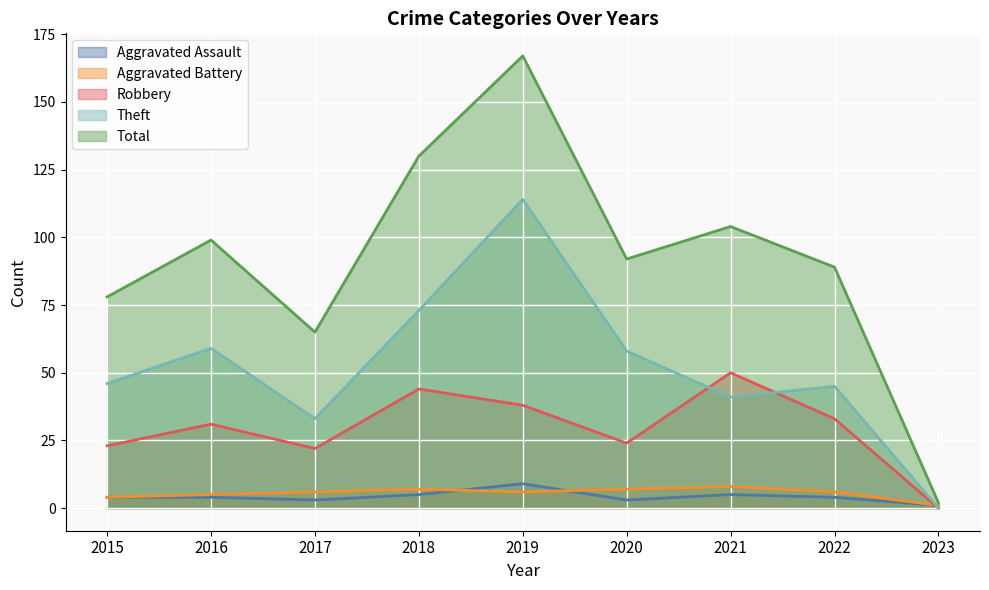

Between which two adjacent categories do Robbery and Aggravated Battery first intersect?

2022 and 2023